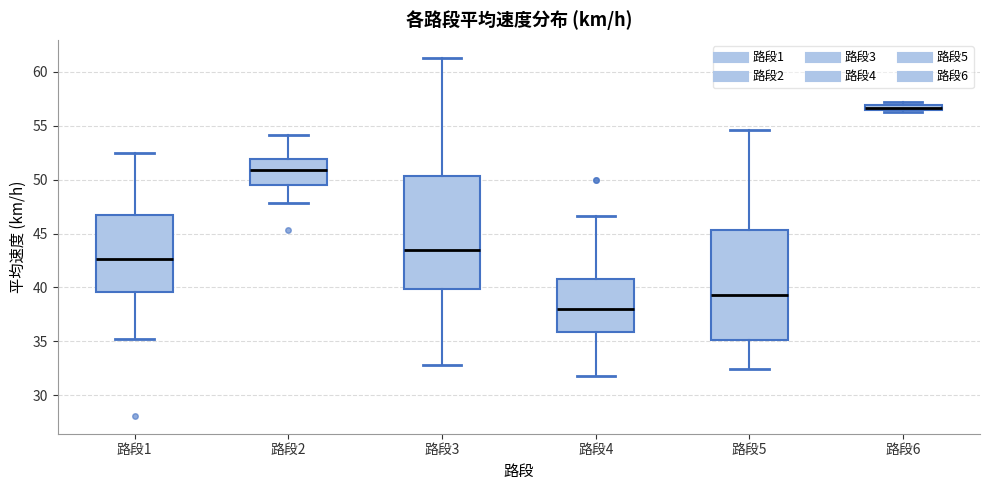

Where does the upper whisker of the box for 路段4 end on the y-axis? The values are not printed on the chart, so give them approximately, as read against the axis.

46.5